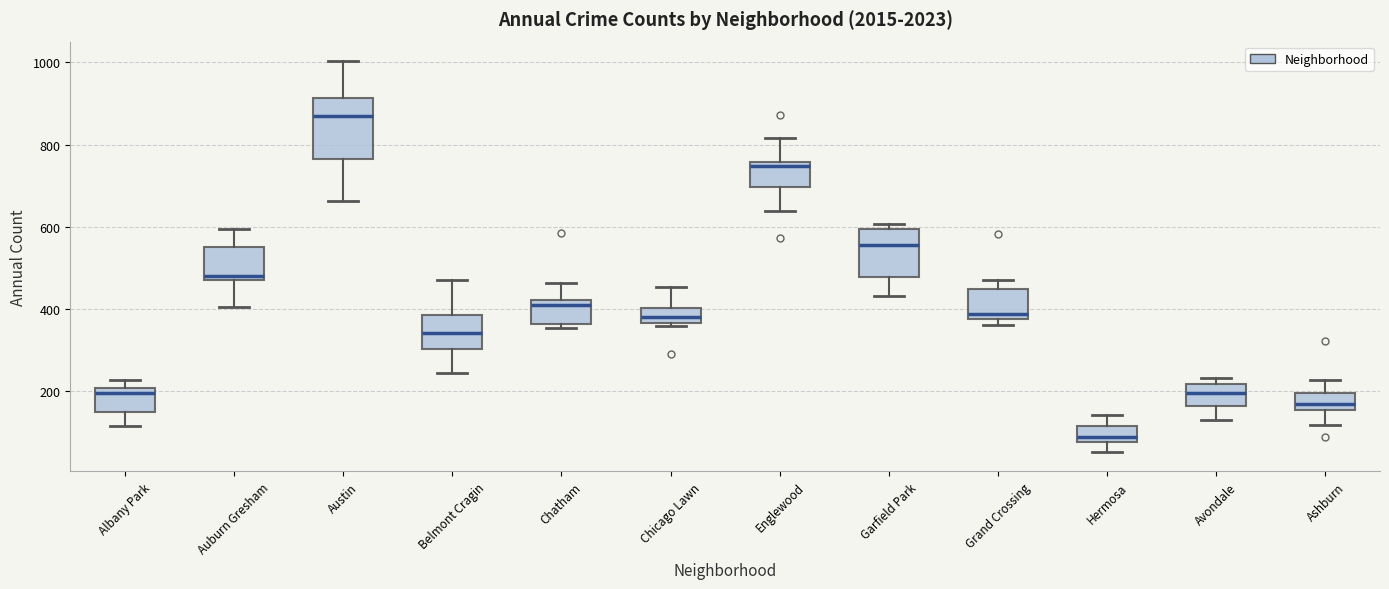

Reading left to right, read every box against the y-axis: the position of its median line, the range the box covers, and the ends of its whiskers. The values are not printed on the chart, so give them approximately, as read against the axis.

Albany Park: median 200 (just below the box's upper edge), box 160 to 200, whiskers 120 to 220
Auburn Gresham: median 480 (just above the box's lower edge), box 480 to 560, whiskers 400 to 600
Austin: median 880, box 760 to 920, whiskers 660 to 1000
Belmont Cragin: median 340, box 300 to 380, whiskers 240 to 480
Chatham: median 420 (just below the box's upper edge), box 360 to 420, whiskers 360 (just below the box's lower edge) to 460
Chicago Lawn: median 380, box 360 to 400, whiskers 360 (just below the box's lower edge) to 460
Englewood: median 740, box 700 to 760, whiskers 640 to 820
Garfield Park: median 560, box 480 to 600, whiskers 440 to 600 (just above the box's upper edge)
Grand Crossing: median 380 (just above the box's lower edge), box 380 to 460, whiskers 360 to 480
Hermosa: median 80 (just above the box's lower edge), box 80 to 120, whiskers 60 to 140
Avondale: median 200, box 160 to 220, whiskers 140 to 240
Ashburn: median 160 (inside the box), box 160 to 200, whiskers 120 to 220